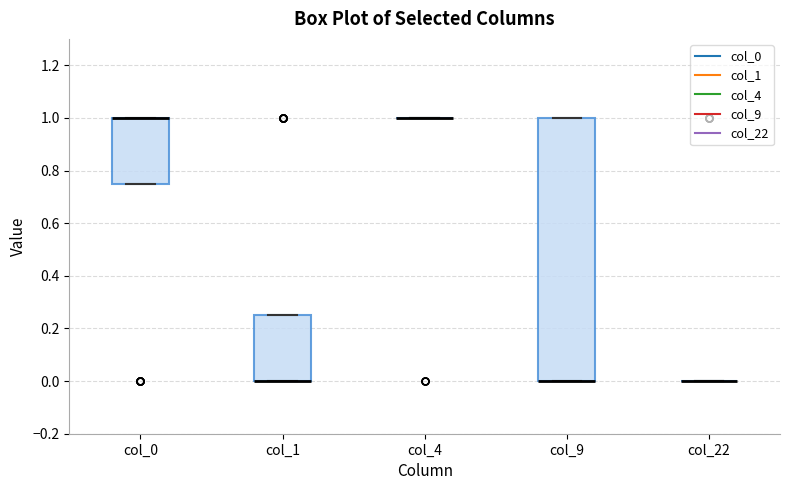

Comparing the boxes themselves (not the whiskers), which one is the tallest?

col_9